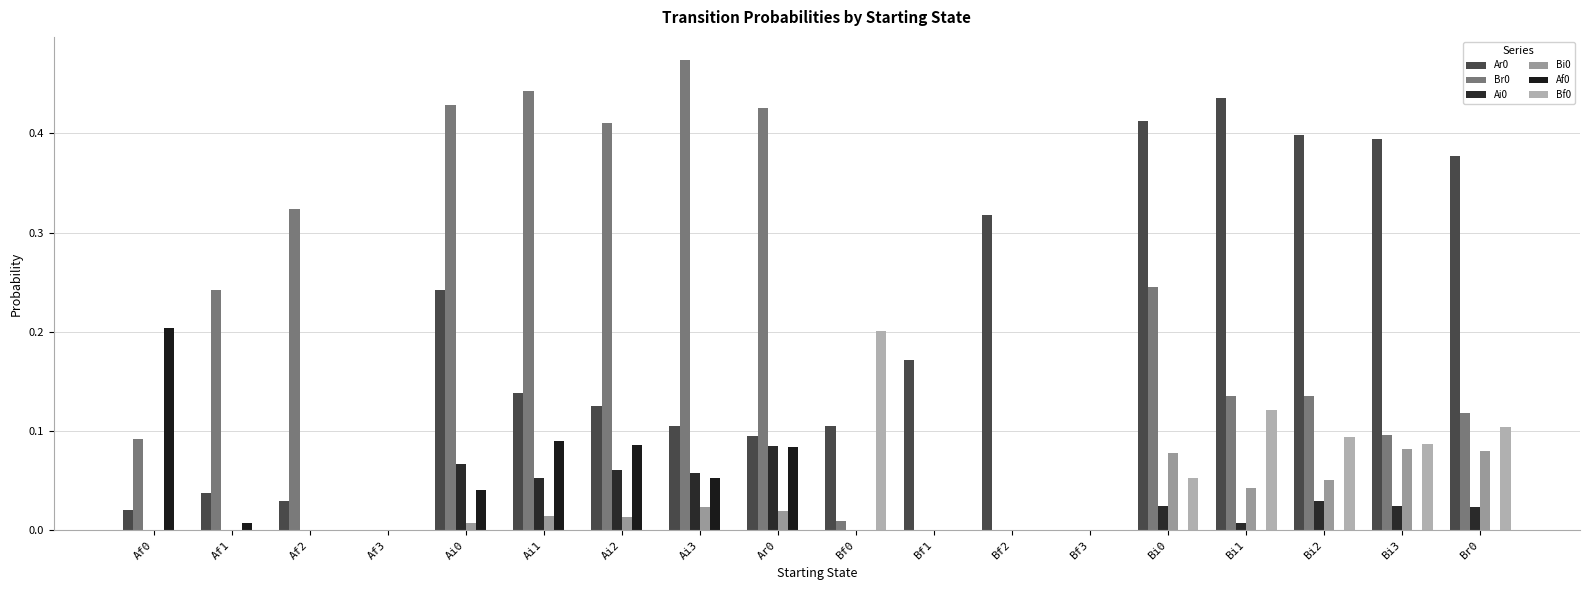

Rank the series at Bf2 from highest to lowest value.

Ar0, Br0, Ai0, Bi0, Af0, Bf0